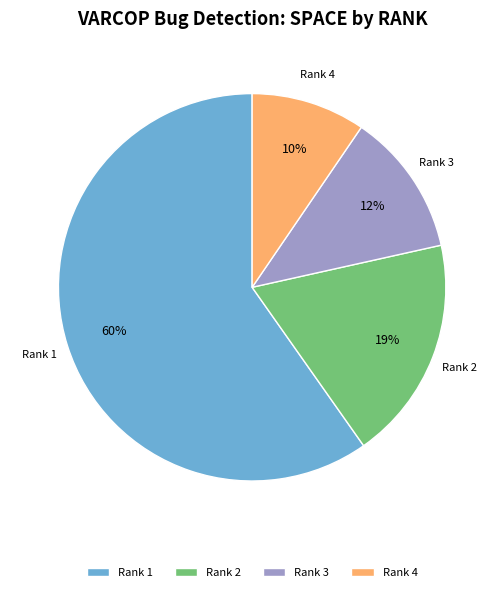

Which slice is the smallest?

Rank 4